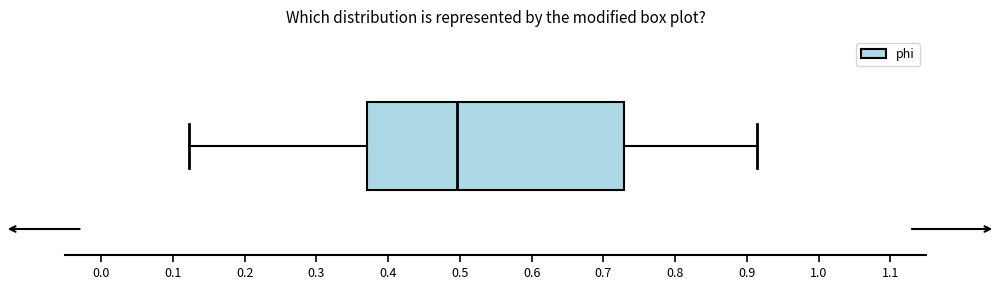

Transcribe this box plot: give where the median line is, the range the box spans, and where the two whiskers end, as read against the x-axis. The values are not printed on the chart, so give them approximately, as read against the axis.

median 0.50, box 0.37 to 0.73, whiskers 0.12 to 0.91